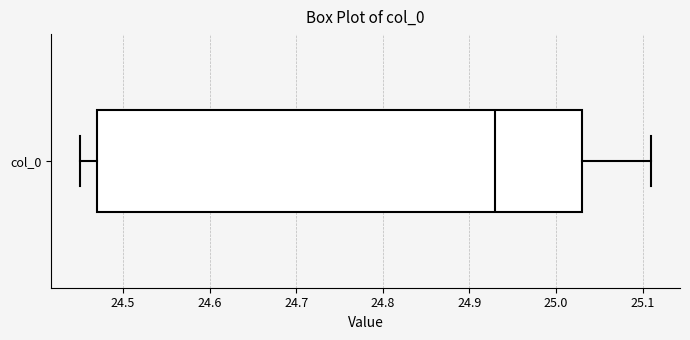

Read this box plot against the x-axis: the position of the median line, the range covered by the box, and the ends of both whiskers. The values are not printed on the chart, so give them approximately, as read against the axis.

median 24.93, box 24.47 to 25.03, whiskers 24.45 to 25.11